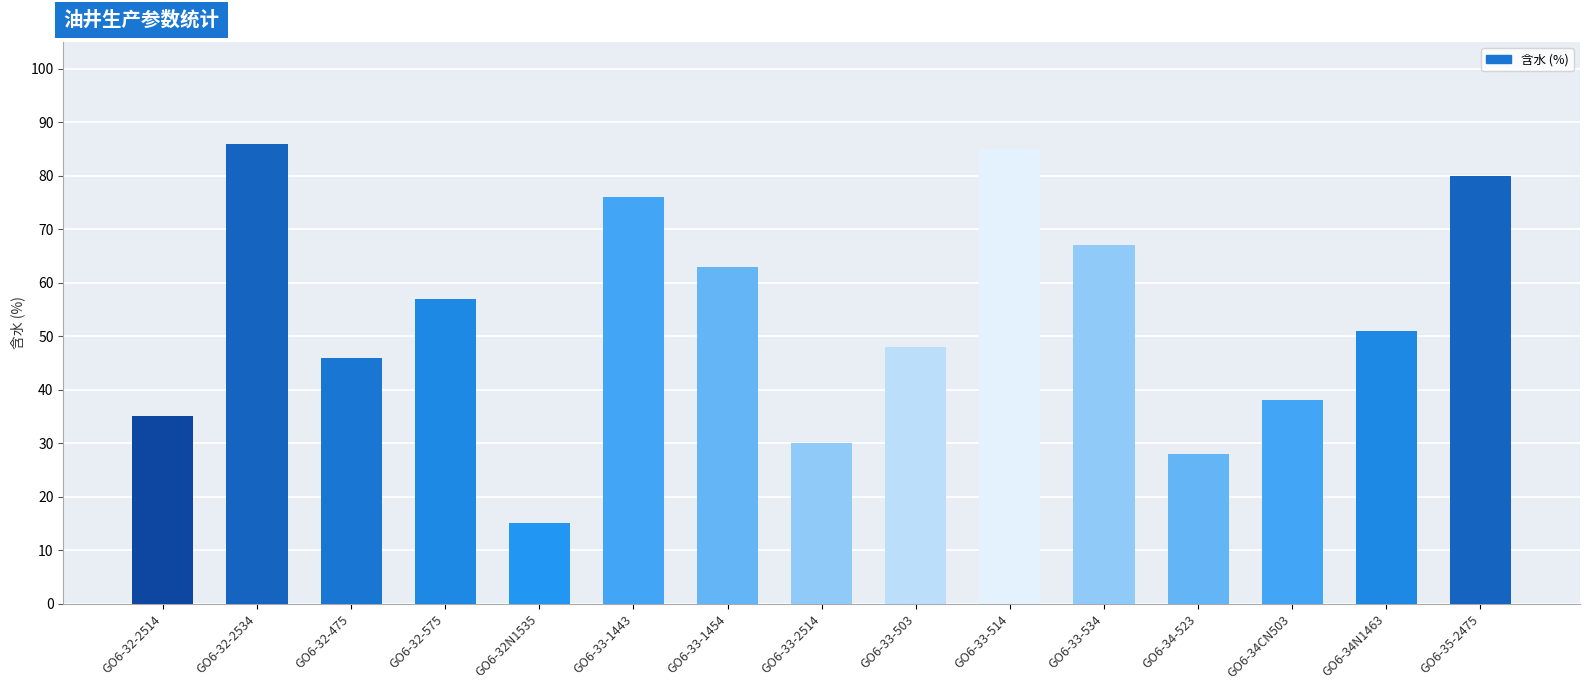

What is the change in value from GO6-33-1443 to GO6-34CN503?

-38